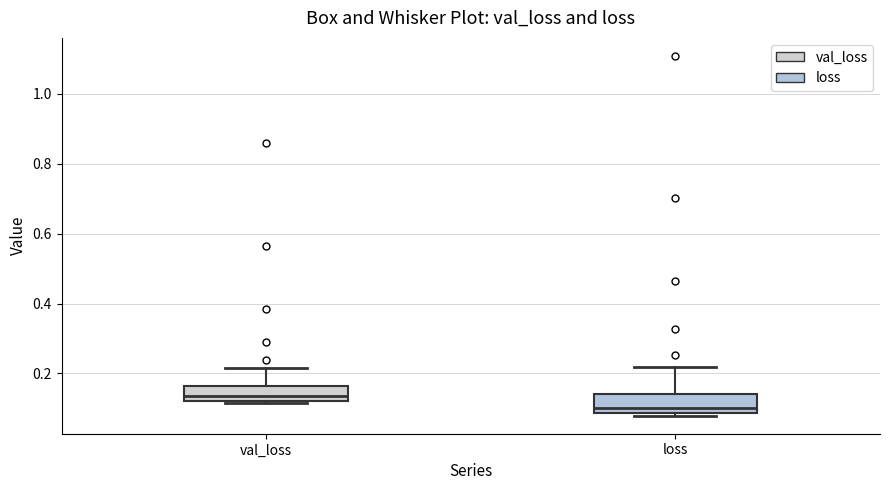

Reading left to right, read every box against the y-axis: the position of its median line, the range the box covers, and the ends of its whiskers. The values are not printed on the chart, so give them approximately, as read against the axis.

val_loss: median 0.14, box 0.12 to 0.16, whiskers 0.12 (just below the box's lower edge) to 0.22
loss: median 0.10, box 0.08 to 0.14, whiskers 0.08 (just below the box's lower edge) to 0.22